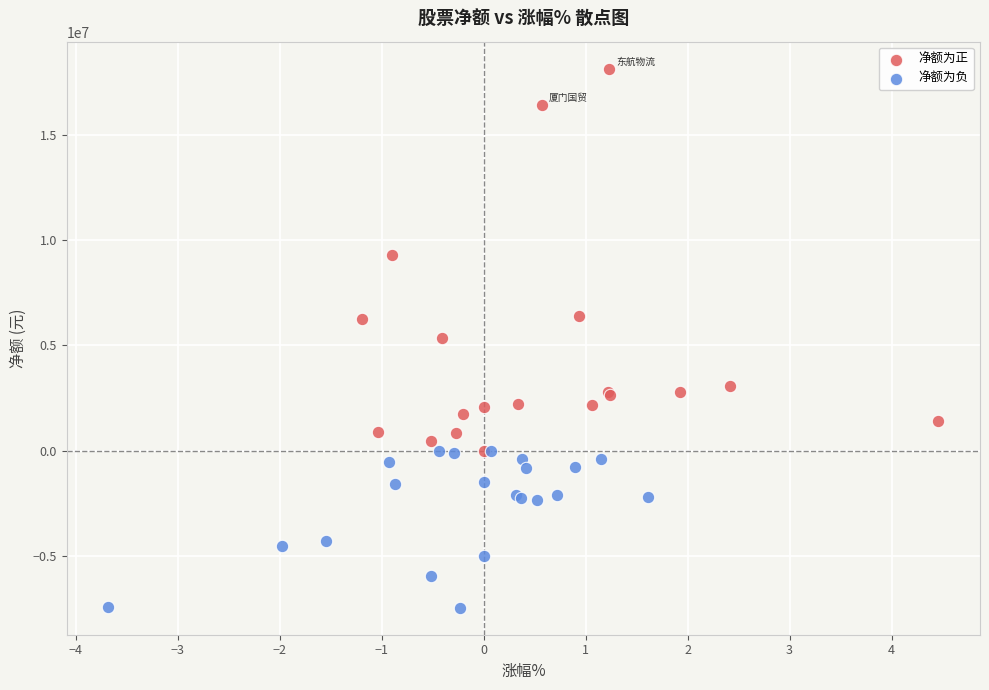

Which series has the largest Y range (max minus min)?

净额为正